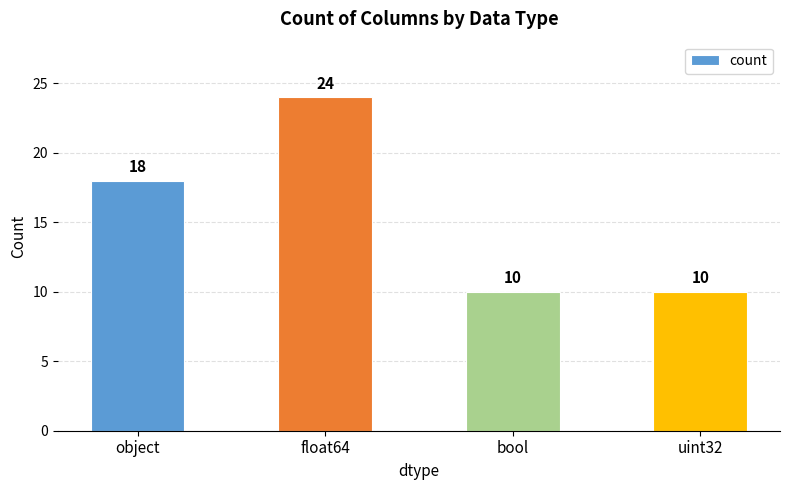

What position from the left is object?

1